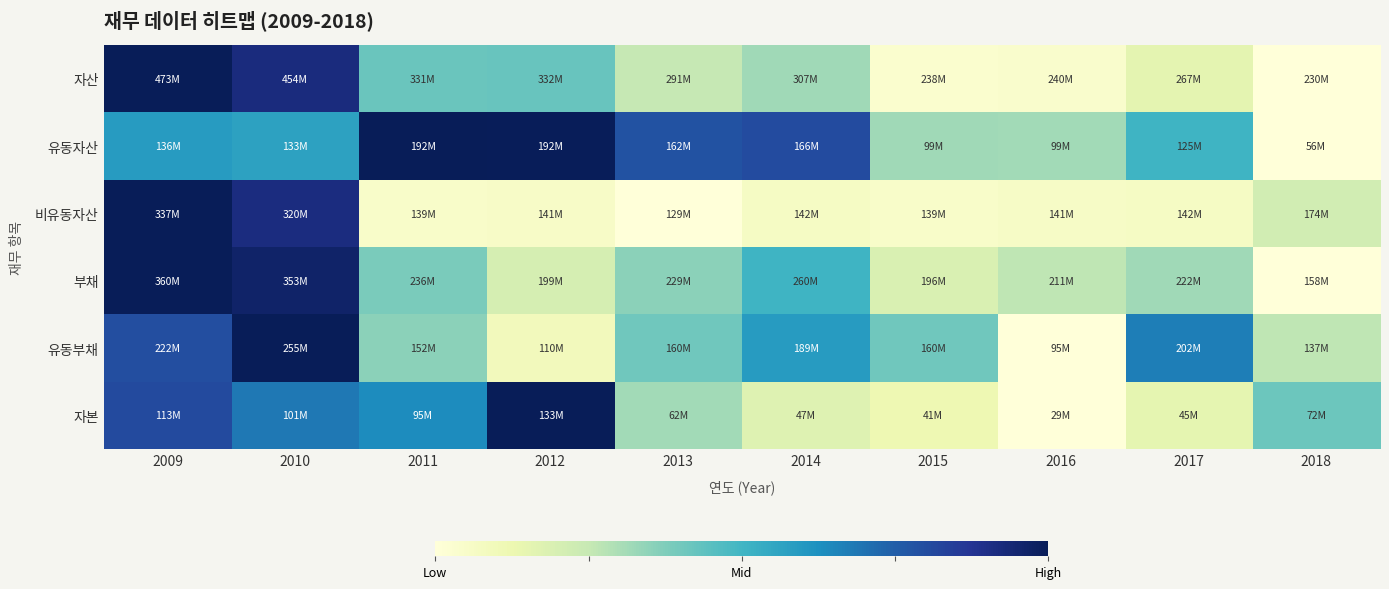

Rank the series at 2012 from lowest to highest value.

비유동자산, 유동부채, 부채, 자산, 유동자산, 자본